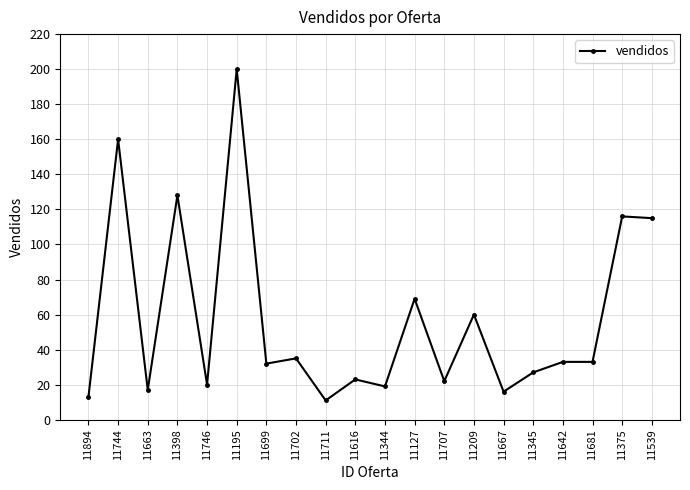

Reading left to right, list all the values displayed in this chart.

11894=13	11744=160	11663=17	11398=128	11746=20	11195=200	11699=32	11702=35	11711=11	11616=23	11344=19	11127=69	11707=22	11209=60	11667=16	11345=27	11642=33	11681=33	11375=116	11539=115